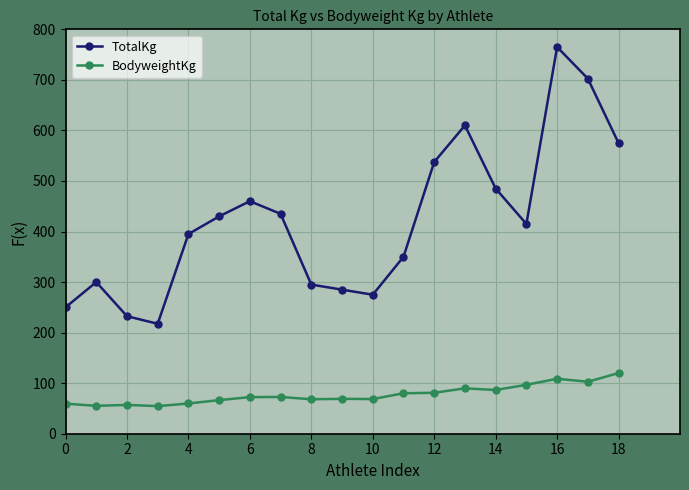

List the series in order of their overall mean, lowest first.

BodyweightKg, TotalKg